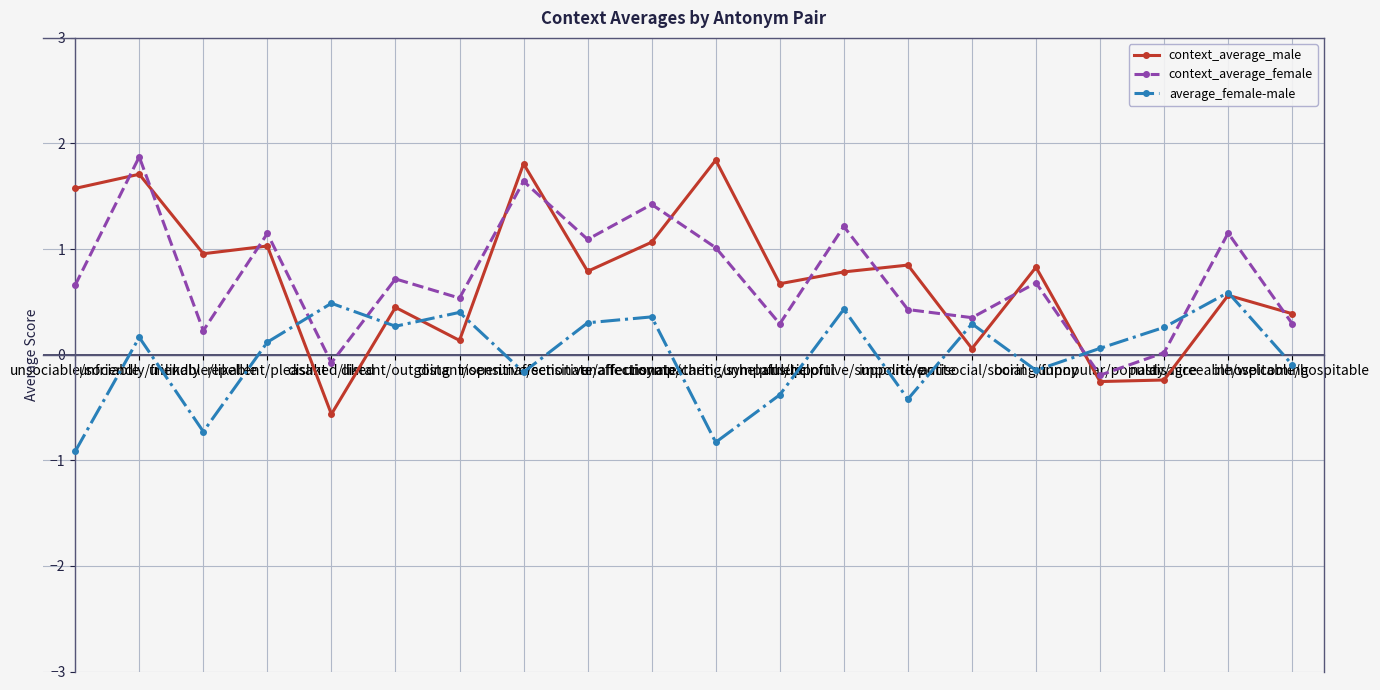

At which category does context_average_male reach its first local peak?

unfriendly/friendly